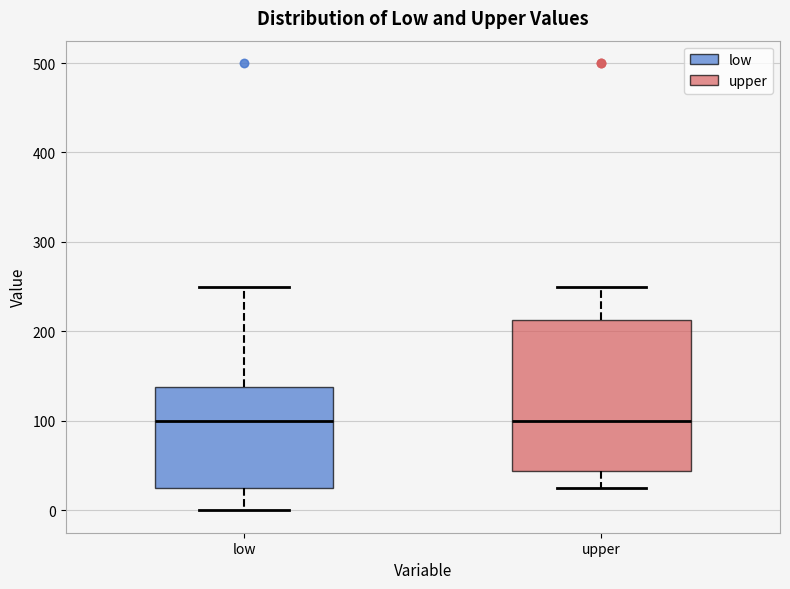

Reading left to right, transcribe this box plot: for each box, give where its median line is, the range the box spans, and where its two whiskers end, as read against the y-axis. The values are not printed on the chart, so give them approximately, as read against the axis.

low: median 100, box 30 to 140, whiskers 0 to 250
upper: median 100, box 40 to 210, whiskers 30 to 250